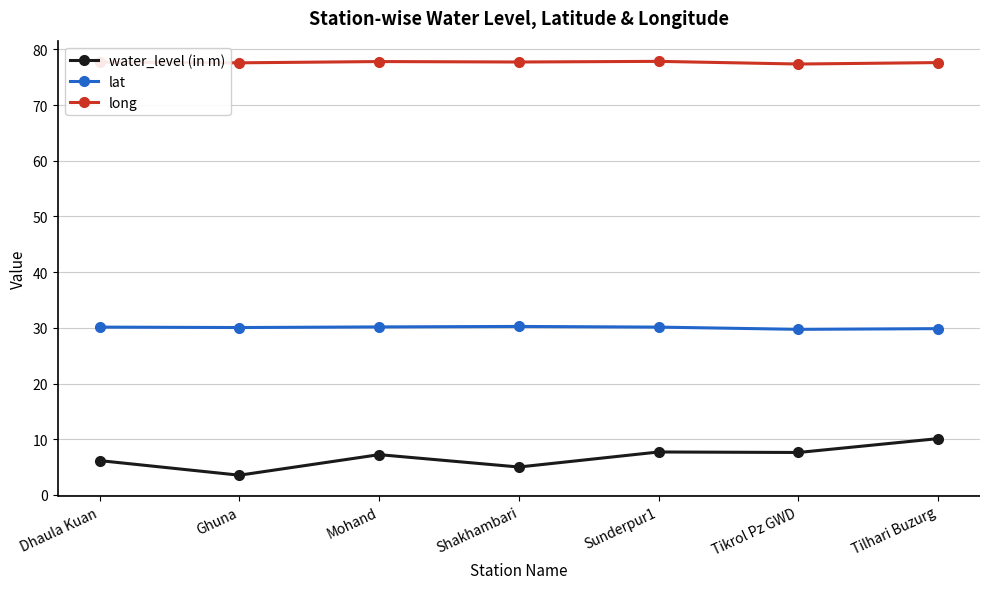

At Dhaula Kuan, list the series in order from largest to smallest.

long, lat, water_level (in m)